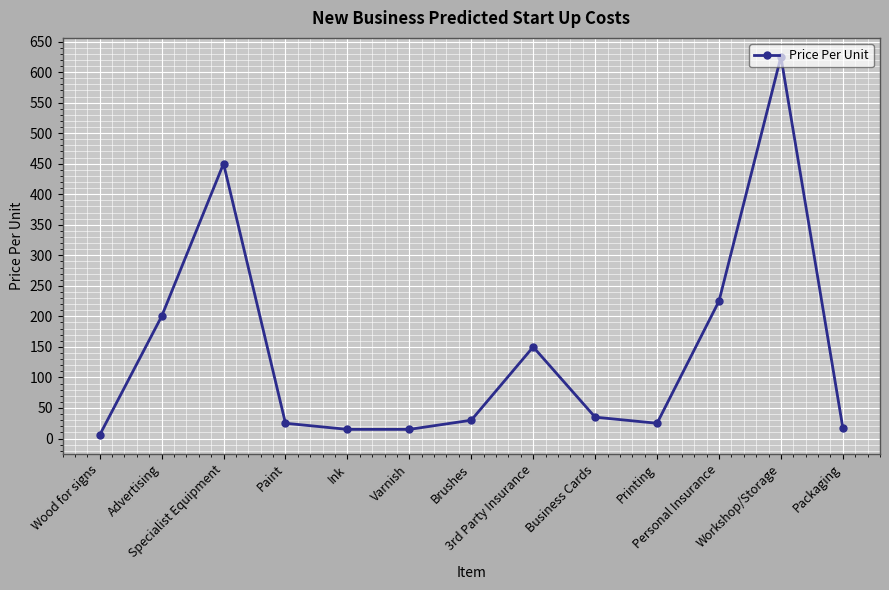

At which label is the value closest to 315?

Personal Insurance